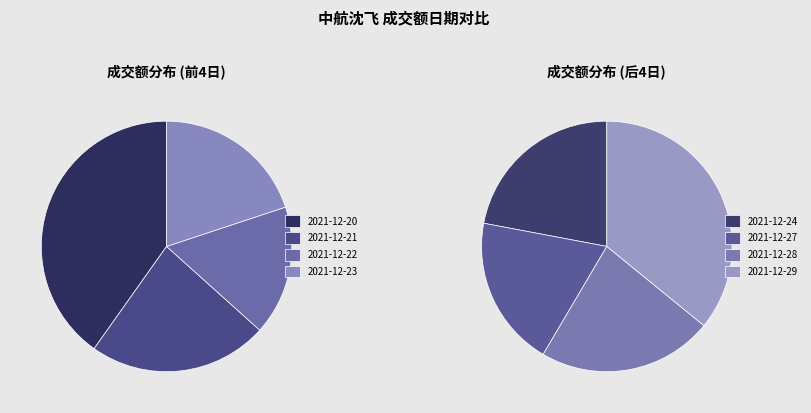

What is the ratio of the value at 2021-12-21 to the value at 2021-12-20?

0.6